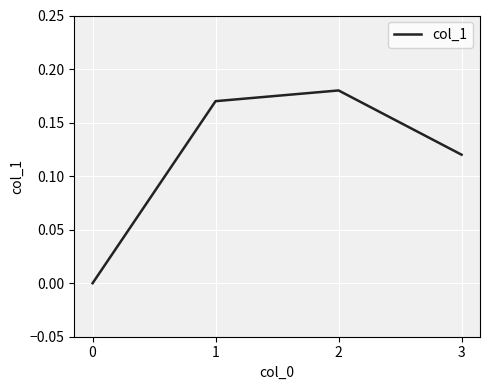

What is the sum of the values at 2 and 3?

0.3